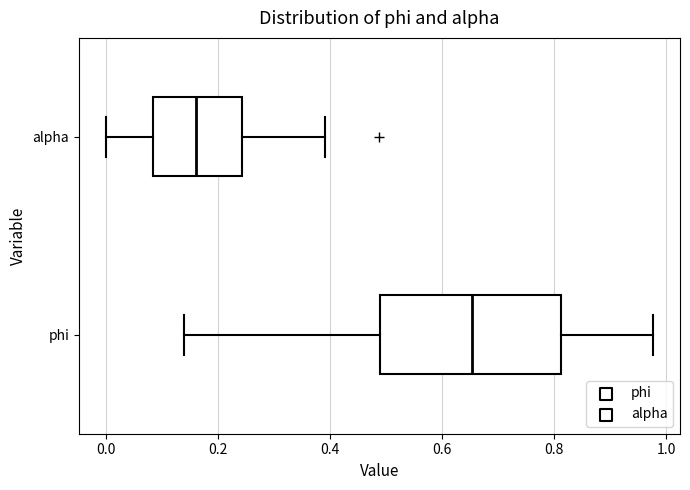

Which box is the widest, from its left edge to its right edge?

phi